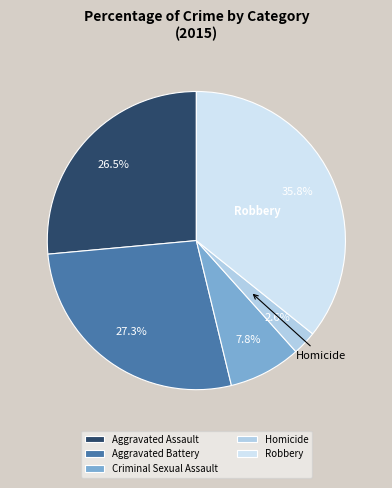

Is there any slice that represents more than half of the pie?

No